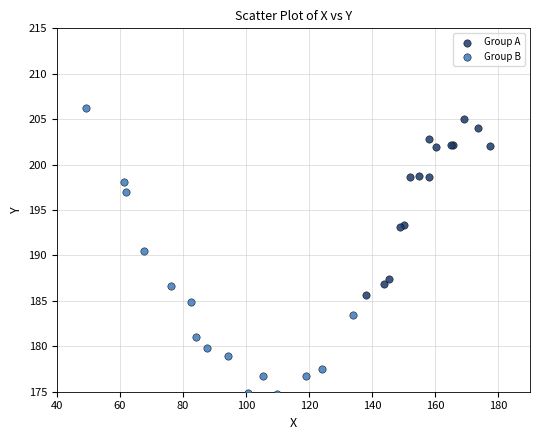

Which series has the widest spread of Y values?

Group B